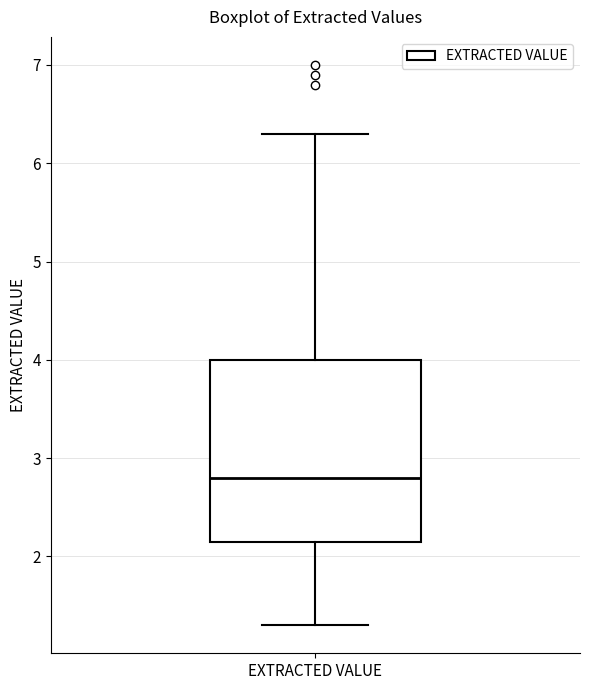

Read this box plot against the y-axis: the position of the median line, the range covered by the box, and the ends of both whiskers. The values are not printed on the chart, so give them approximately, as read against the axis.

median 2.8, box 2.2 to 4.0, whiskers 1.3 to 6.3